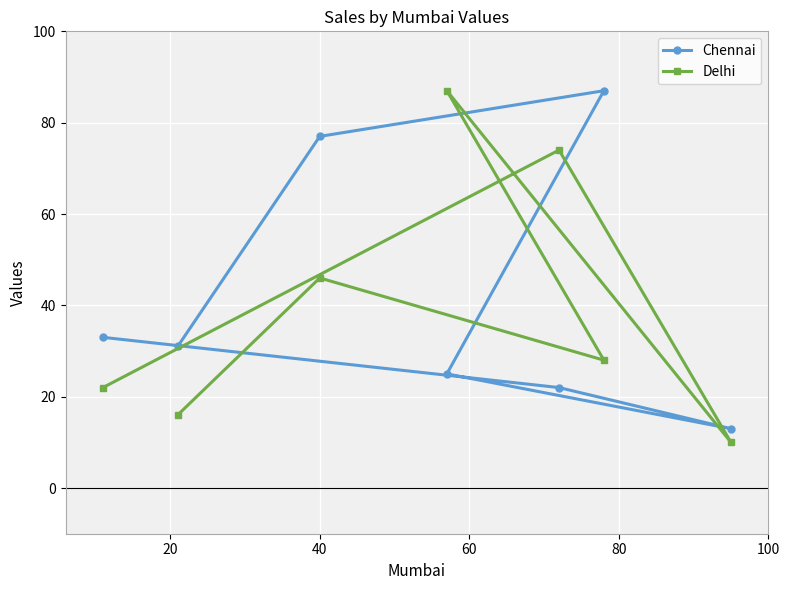

What are all the series names shown in the legend?

Chennai, Delhi